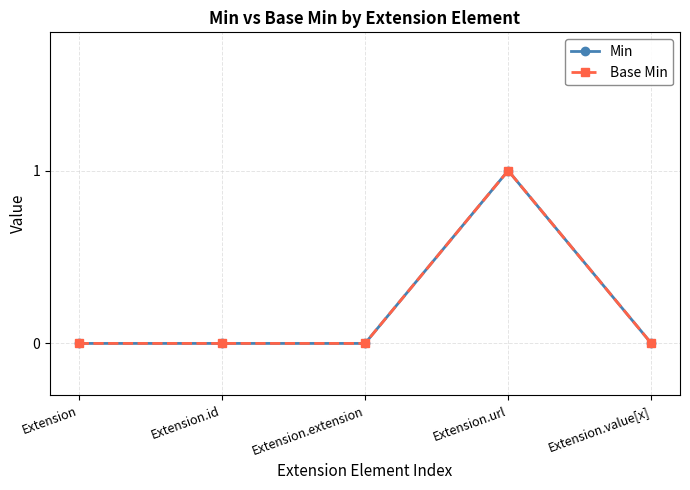

Which series has the widest spread of values?

Min